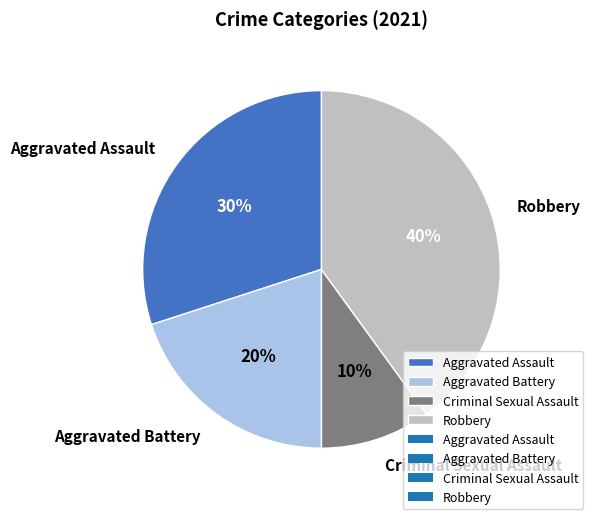

To the nearest percent, what portion does Aggravated Assault represent?

30%